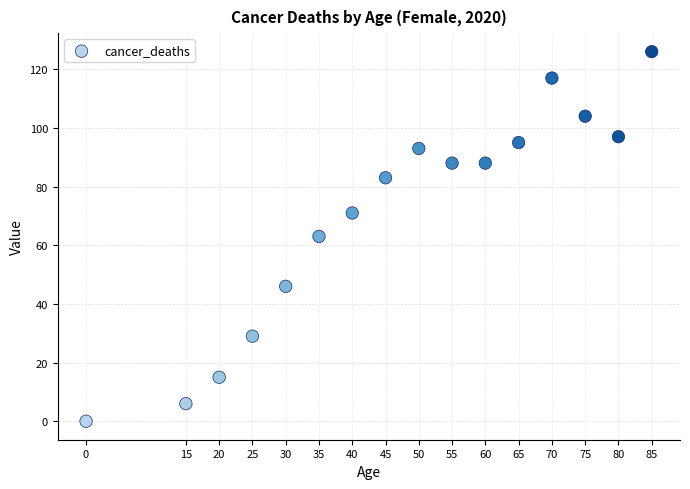

What is the range of X values (max minus min)?

85